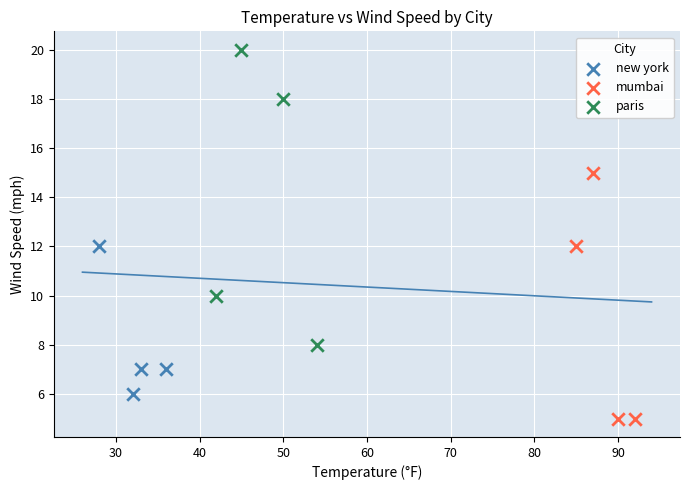

Which series reaches the minimum Y coordinate?

mumbai